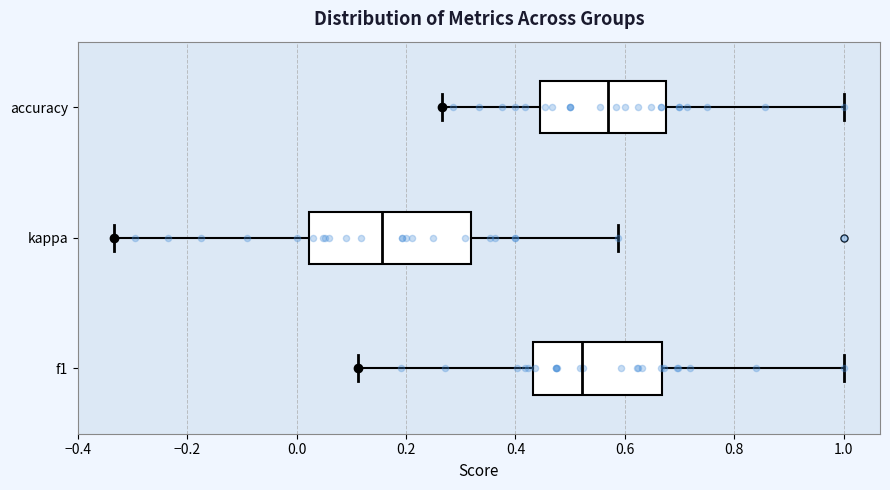

Reading bottom to top, read every box against the x-axis: the position of its median line, the range the box covers, and the ends of its whiskers. The values are not printed on the chart, so give them approximately, as read against the axis.

f1: median 0.52, box 0.44 to 0.66, whiskers 0.12 to 1.00
kappa: median 0.16, box 0.02 to 0.32, whiskers -0.34 to 0.58
accuracy: median 0.56, box 0.44 to 0.68, whiskers 0.26 to 1.00